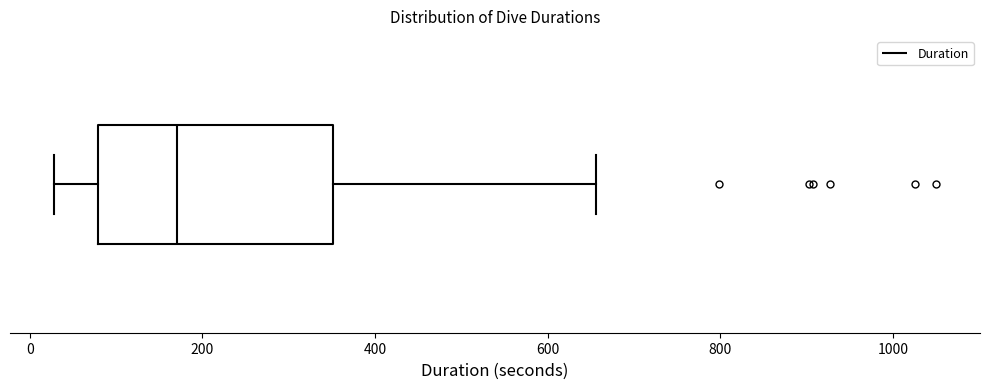

Transcribe this box plot: give where the median line is, the range the box spans, and where the two whiskers end, as read against the x-axis. The values are not printed on the chart, so give them approximately, as read against the axis.

median 180, box 80 to 360, whiskers 20 to 660